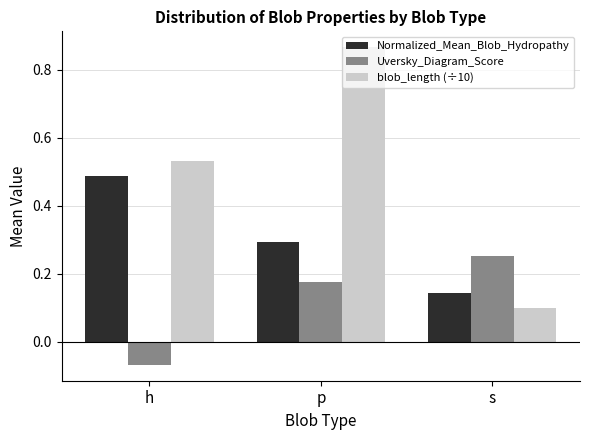

What position from the right is s?

1